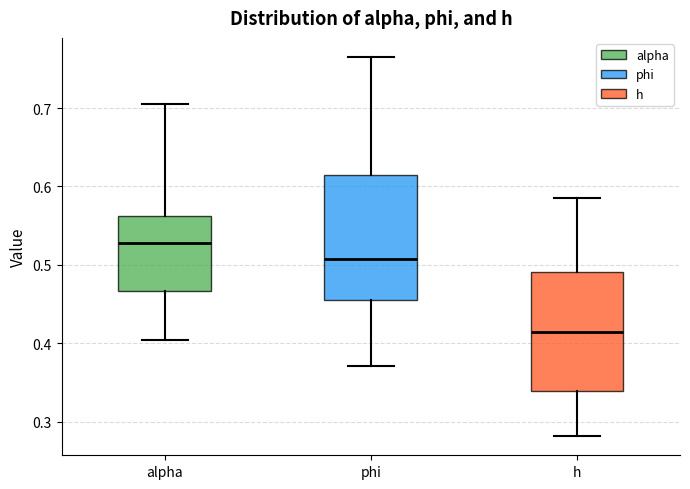

Where is the upper edge of the box for alpha on the y-axis? The values are not printed on the chart, so give them approximately, as read against the axis.

0.56